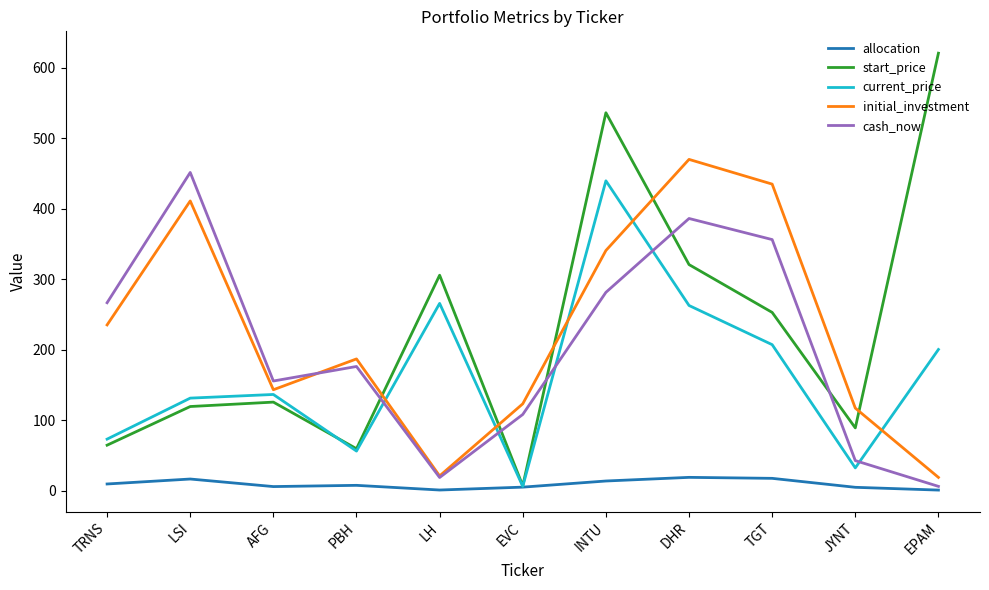

Is the value of current_price at INTU greater than the value of start_price at EVC?

Yes